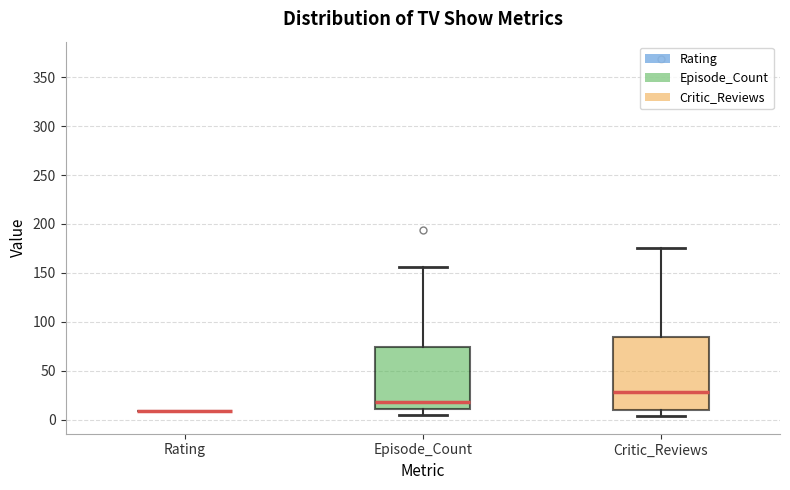

Reading left to right, read every box against the y-axis: the position of its median line, the range the box covers, and the ends of its whiskers. The values are not printed on the chart, so give them approximately, as read against the axis.

Rating: box collapsed to a line at 10, whiskers 10 to 10
Episode_Count: median 20, box 10 to 75, whiskers 5 to 155
Critic_Reviews: median 30, box 10 to 85, whiskers 5 to 175